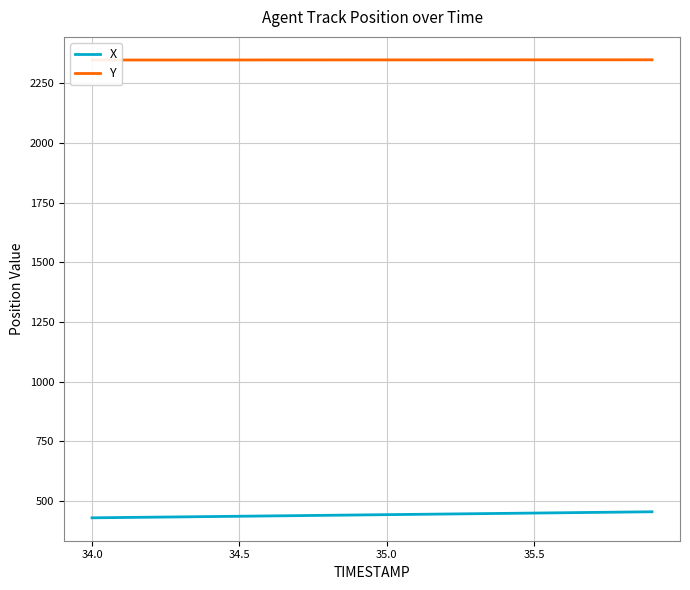

What is the minimum value for X?

429.4